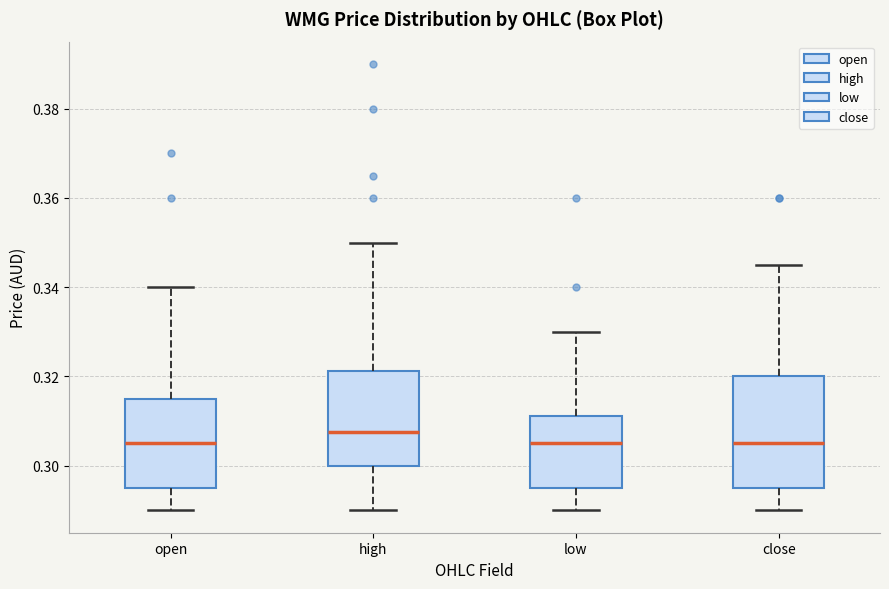

Reading left to right, read every box against the y-axis: the position of its median line, the range the box covers, and the ends of its whiskers. The values are not printed on the chart, so give them approximately, as read against the axis.

open: median 0.306, box 0.296 to 0.316, whiskers 0.290 to 0.340
high: median 0.308, box 0.300 to 0.322, whiskers 0.290 to 0.350
low: median 0.306, box 0.296 to 0.312, whiskers 0.290 to 0.330
close: median 0.306, box 0.296 to 0.320, whiskers 0.290 to 0.346